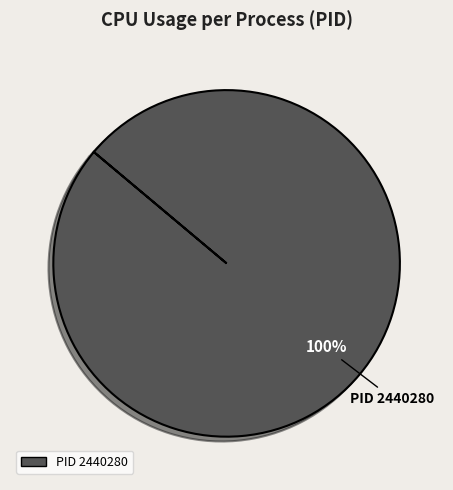

Is there any slice that represents more than half of the pie?

Yes